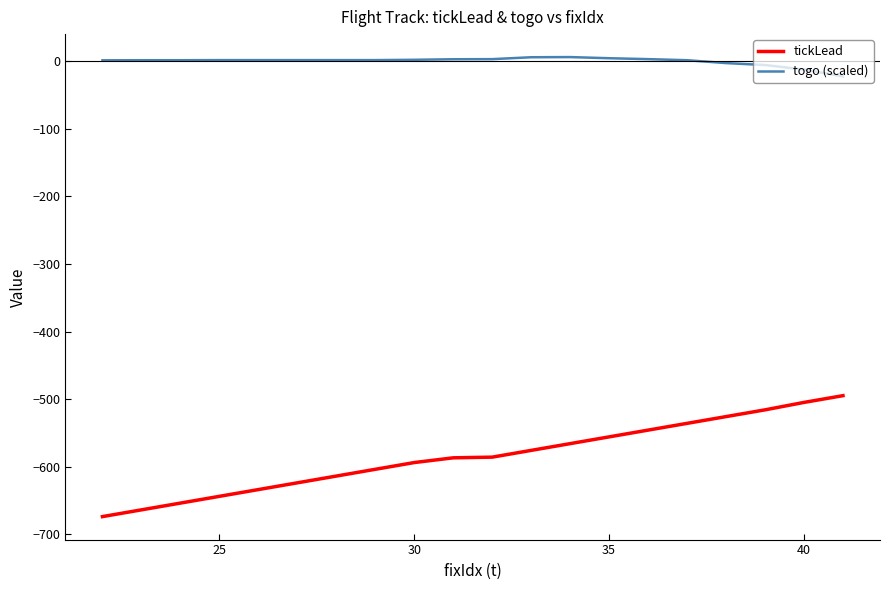

Which series has the largest total across all categories?

togo (scaled)